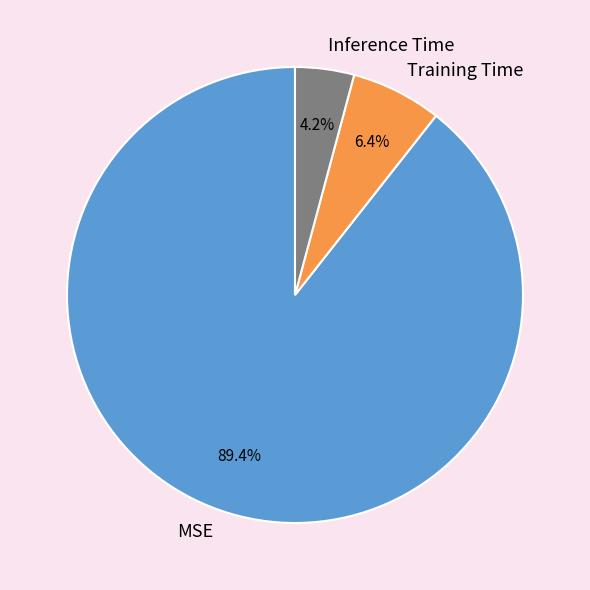

What is the majority slice?

MSE